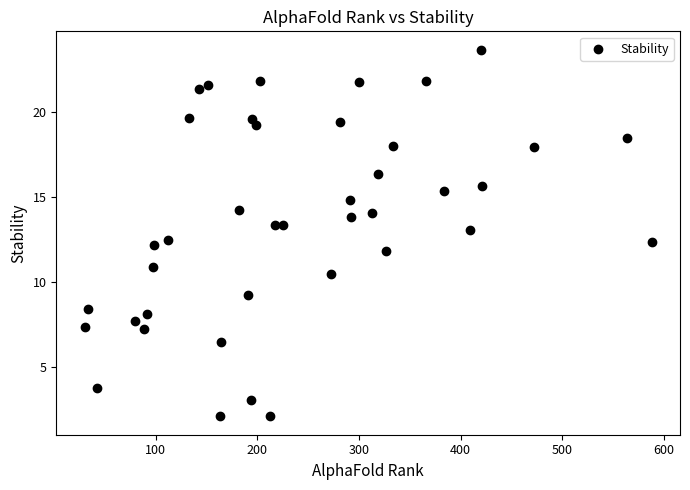

What is the range of Y values (max minus min)?

21.6